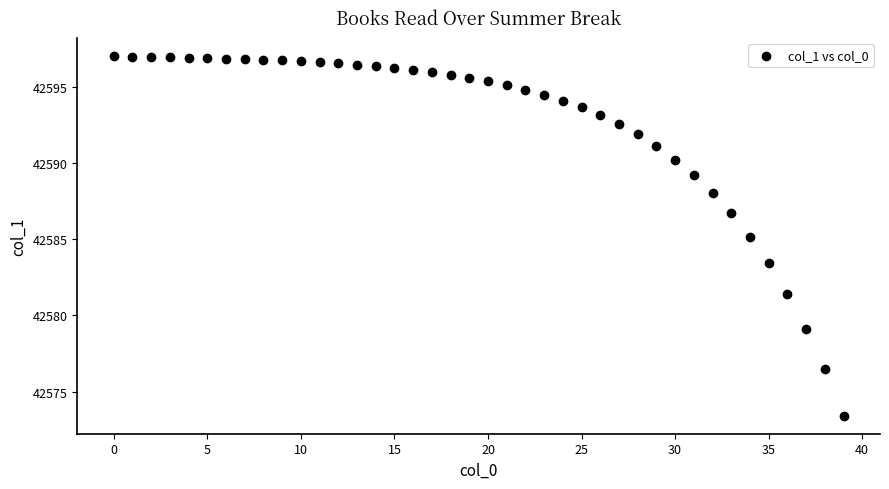

What is the range of Y values (max minus min)?

23.6